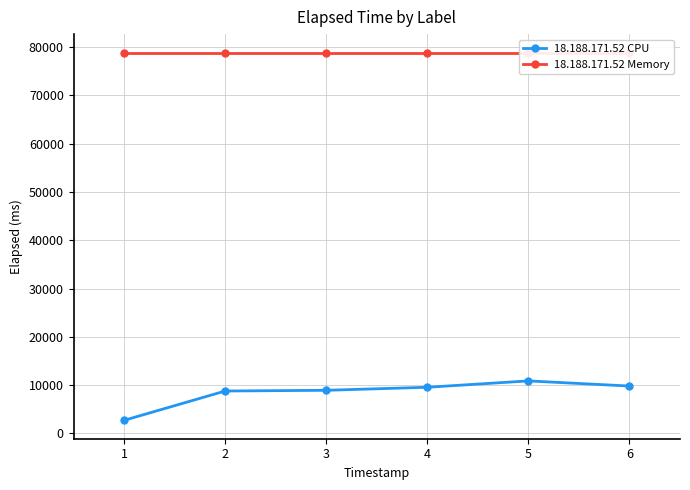

What is the spread (max minus min) of values at 1?

76169